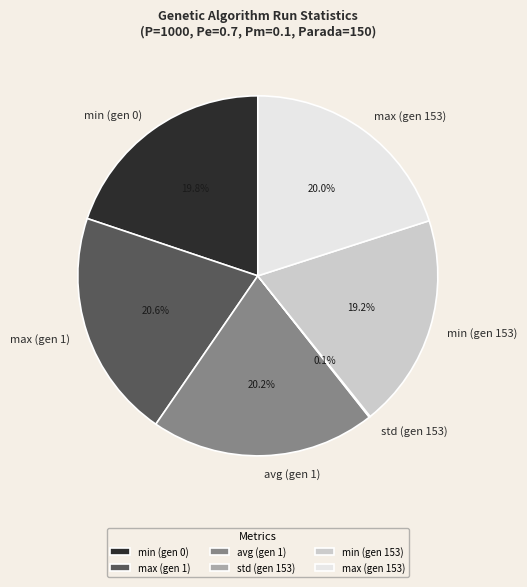

Does max (gen 1) account for over 50% of the chart?

No